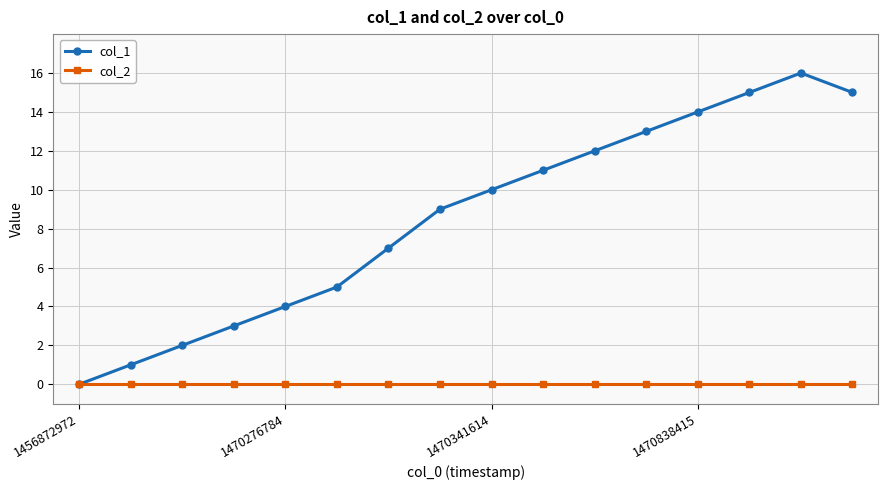

True or false: col_1 has more than 1 points higher than both neighbors.

False